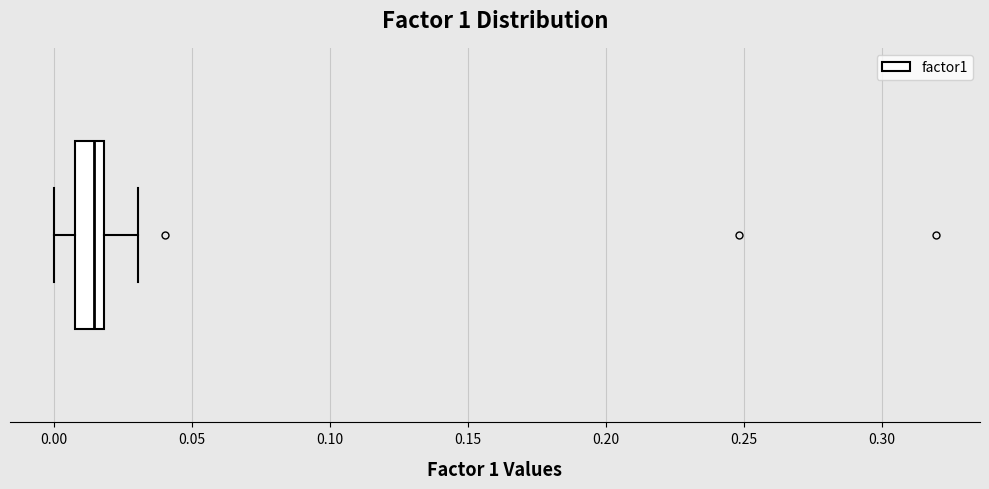

Where is the right edge of the box on the x-axis? The values are not printed on the chart, so give them approximately, as read against the axis.

0.020